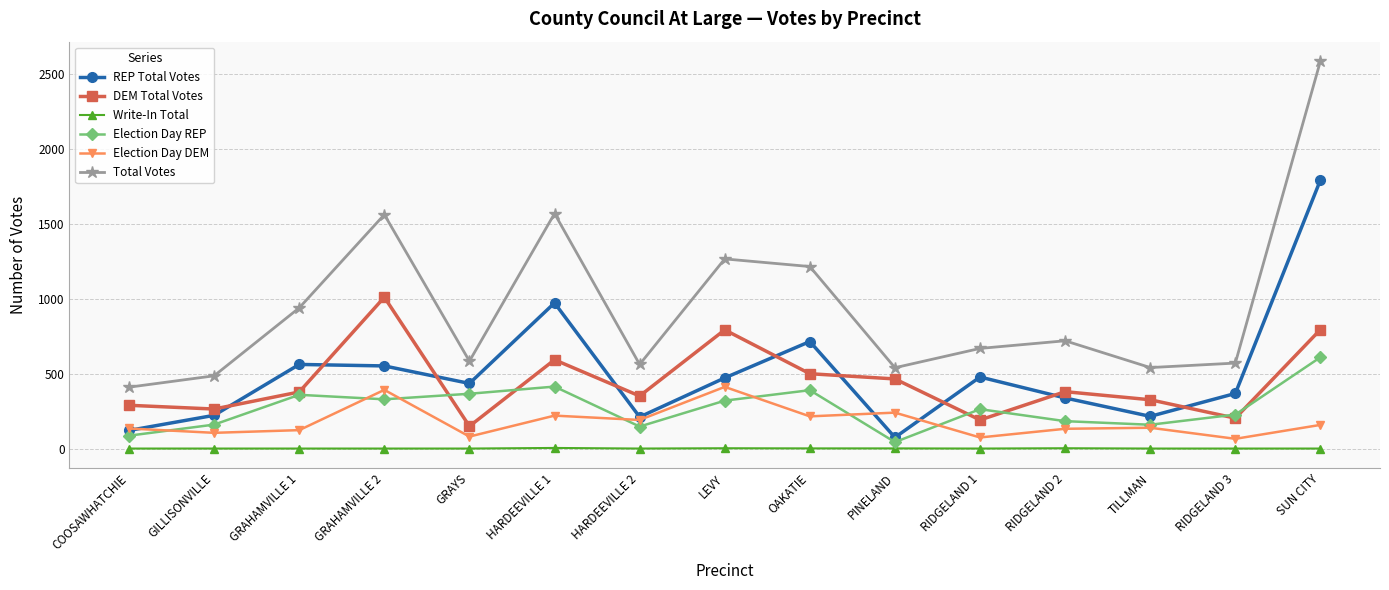

The Election Day REP series shows 610 at SUN CITY. True or false?

True